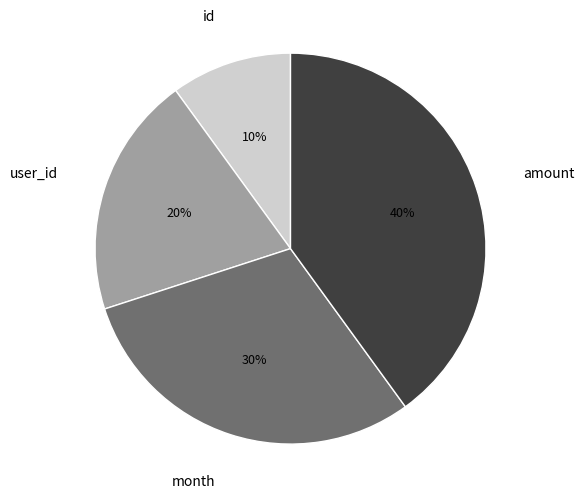

Count the number of slices in the pie.

4